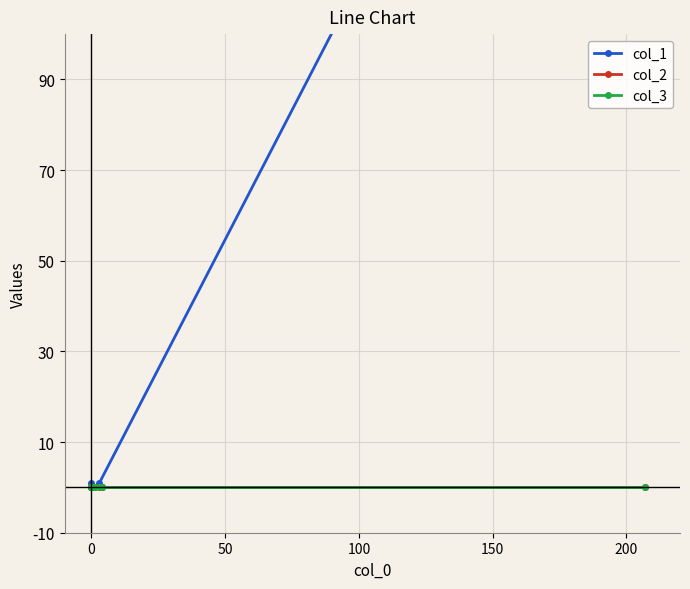

Is it true that col_2 equals 0 at 0?

True